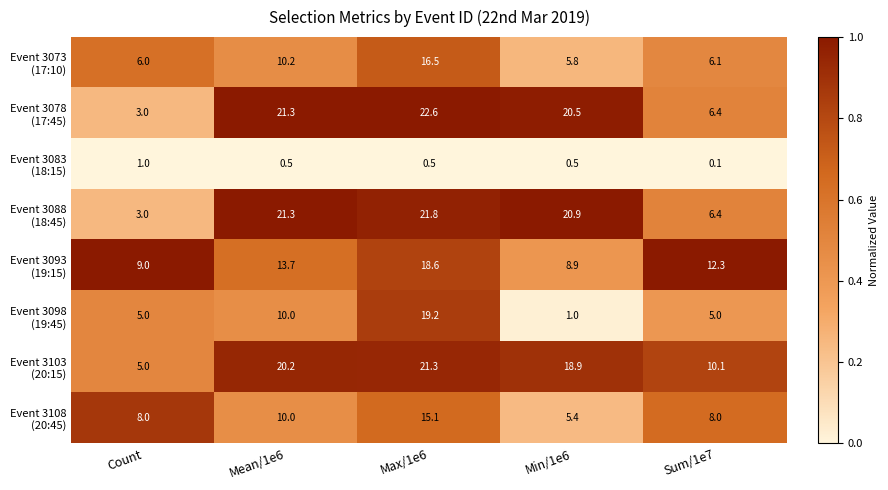

At which category does the chart reach its peak across all series?

Max/1e6